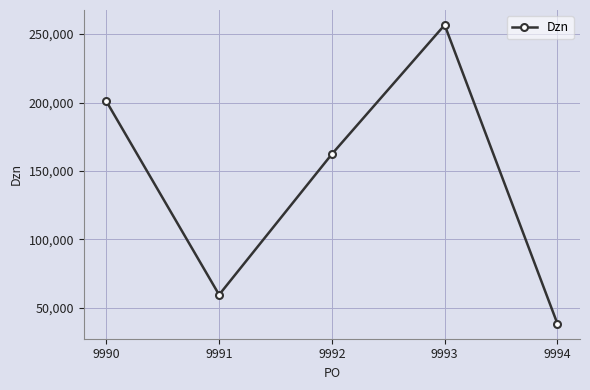

Reading left to right, transcribe all the data shown in this chart.

9990=200951	9991=59632	9992=162372	9993=256695	9994=38447